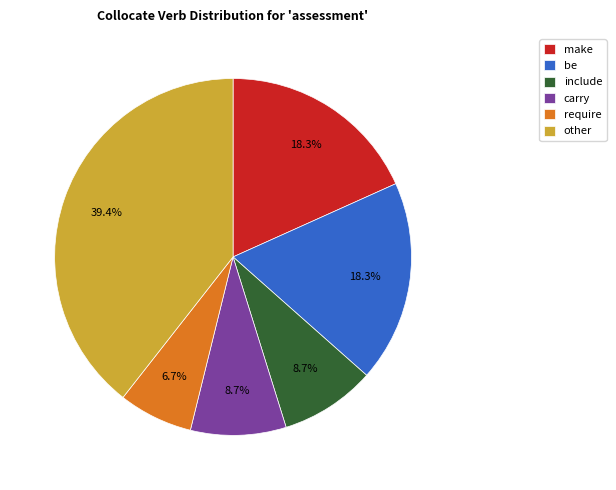

Do other and include together represent more than half of the pie?

No